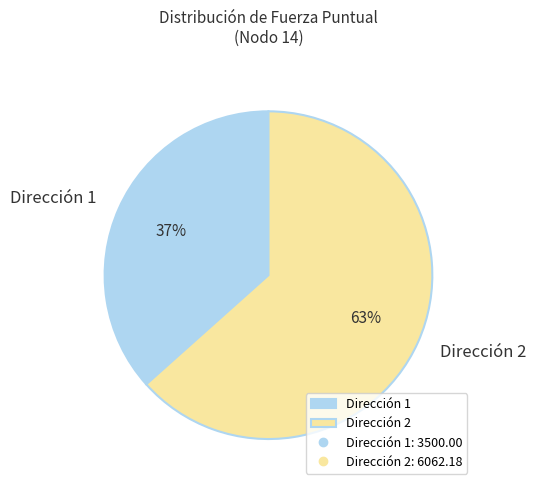

Which category has the biggest portion of the pie?

Dirección 2